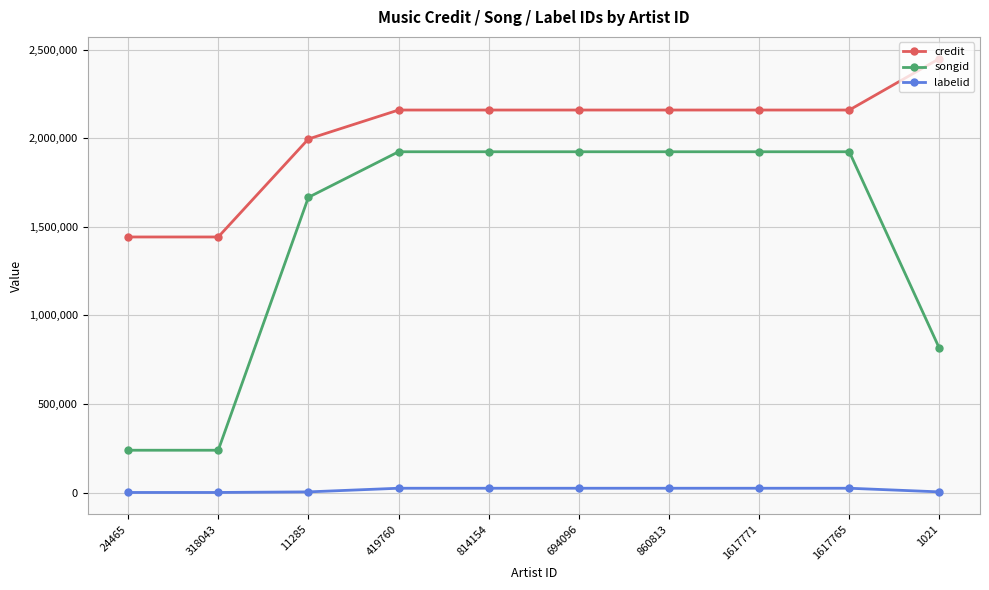

Is this an area chart (filled region under the line)?

No